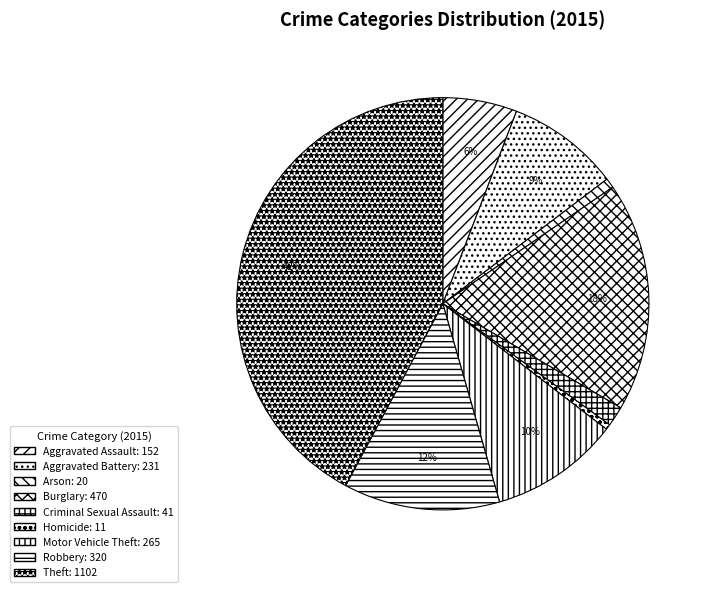

What is the total percentage of Theft and Homicide?

42.6%